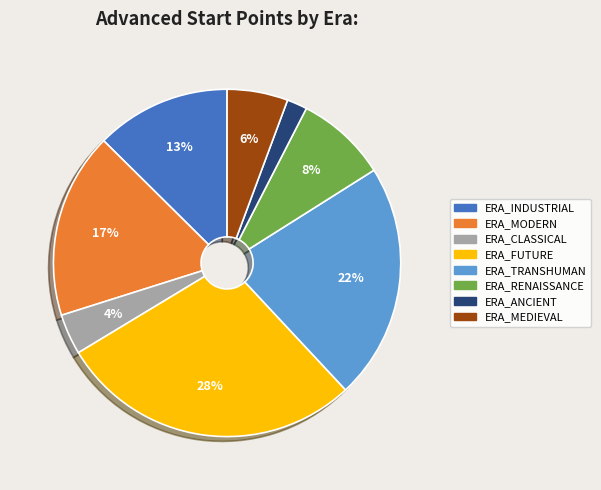

Does any single category account for the majority?

No